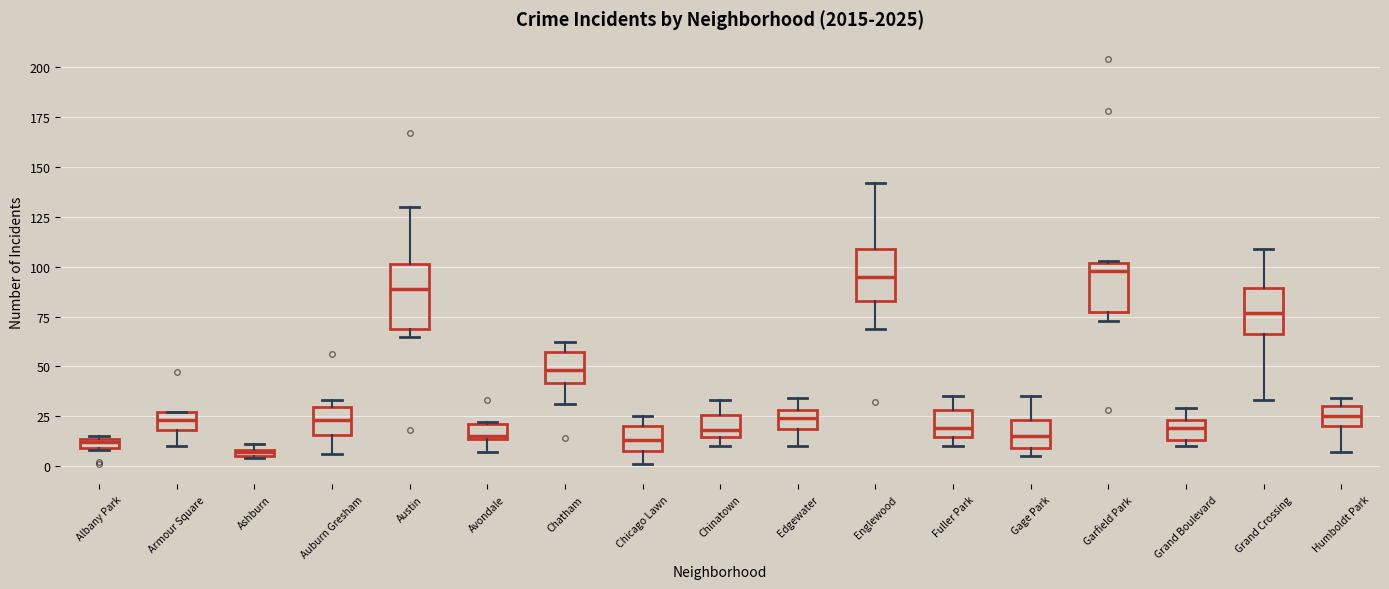

Where does the upper whisker of the box for Englewood end on the y-axis? The values are not printed on the chart, so give them approximately, as read against the axis.

140